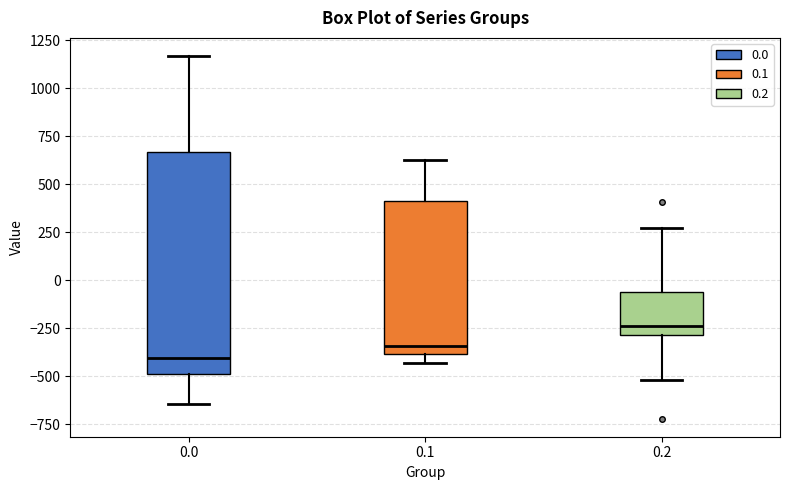

Where is the upper edge of the box at x = 0.2 on the y-axis? The values are not printed on the chart, so give them approximately, as read against the axis.

-50